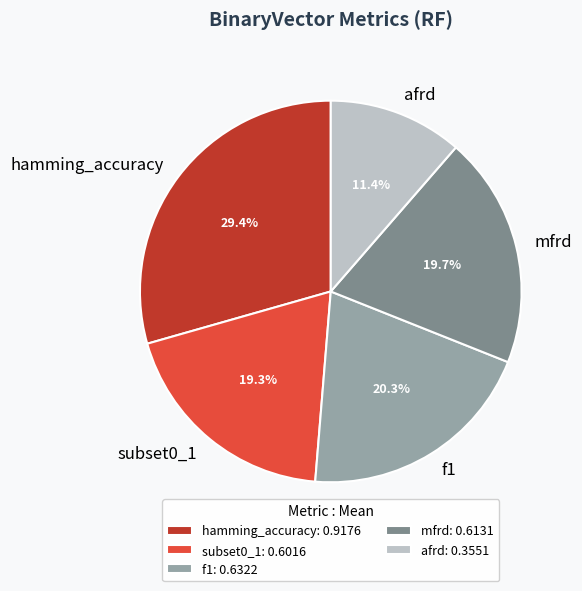

Which category has the biggest portion of the pie?

hamming_accuracy